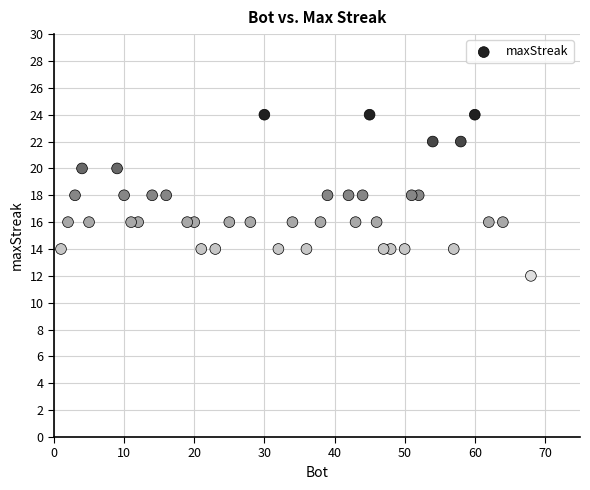

What is the range of X values (max minus min)?

67